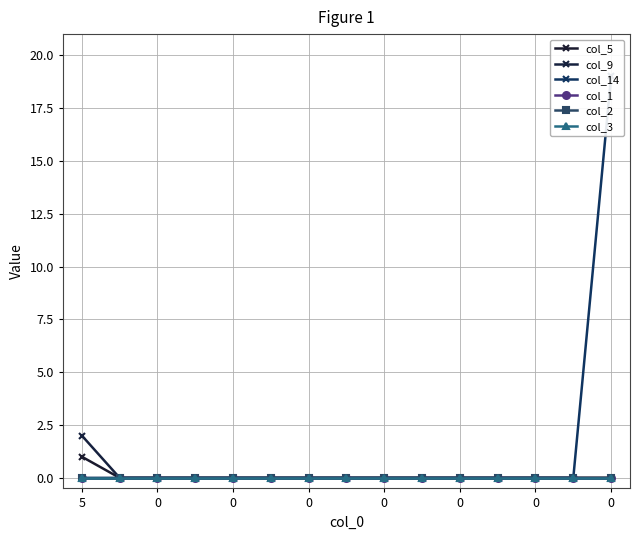

How many lines are shown in the chart?

6